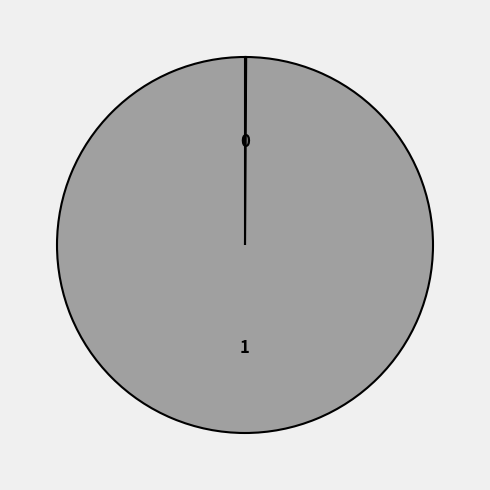

Is there any slice that represents more than half of the pie?

Yes